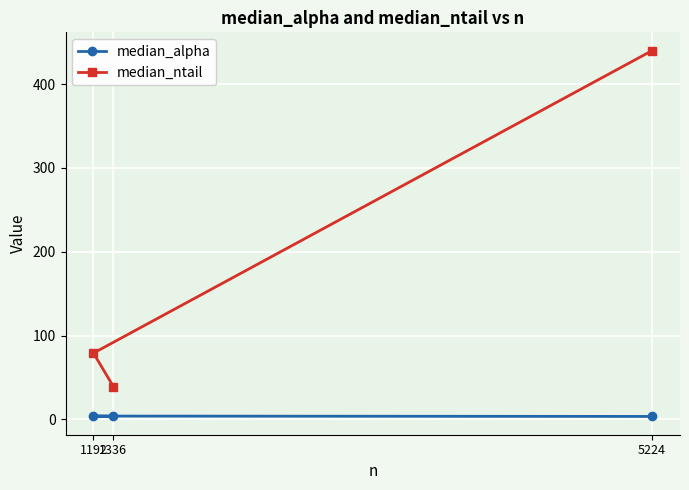

Does the chart display data point markers on the line(s)?

Yes